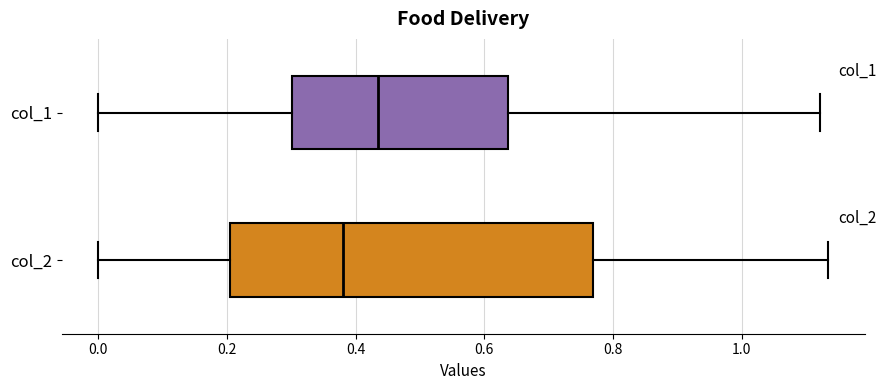

Which box's median line is the furthest to the left?

col_2